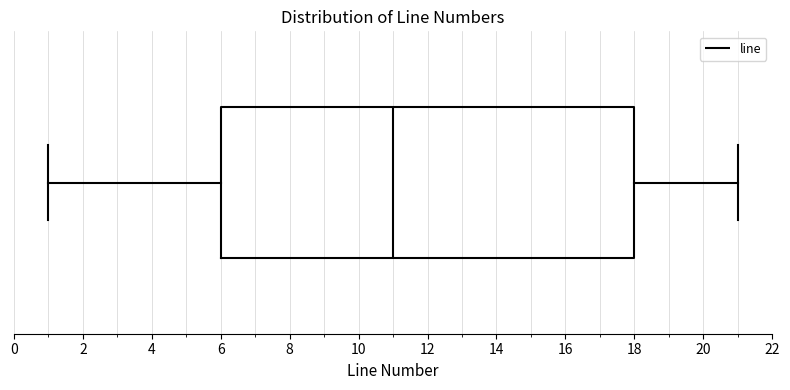

Transcribe this box plot: give where the median line is, the range the box spans, and where the two whiskers end, as read against the x-axis. The values are not printed on the chart, so give them approximately, as read against the axis.

median 11, box 6 to 18, whiskers 1 to 21